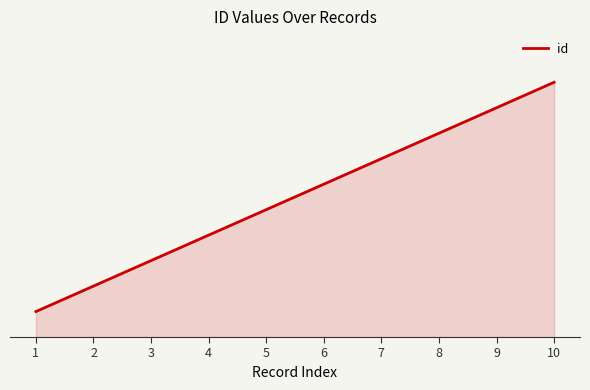

Reading left to right, list all the values displayed in this chart.

1=1	2=2	3=3	4=4	5=5	6=6	7=7	8=8	9=9	10=10